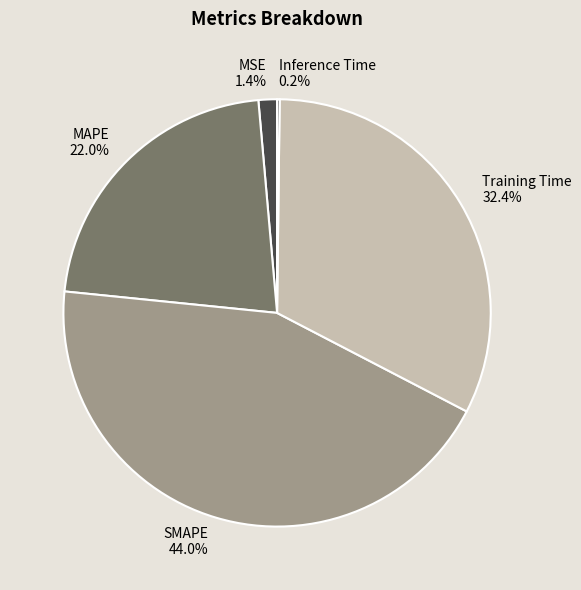

Is there a majority slice in this chart?

No